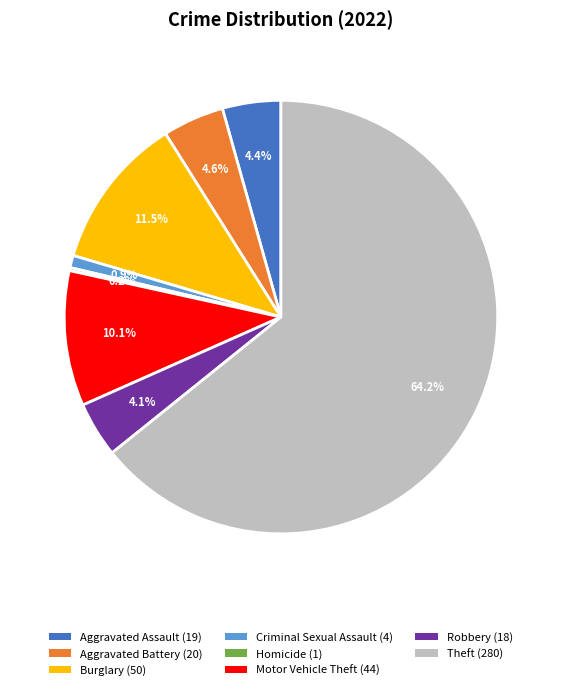

Is there a majority slice in this chart?

Yes